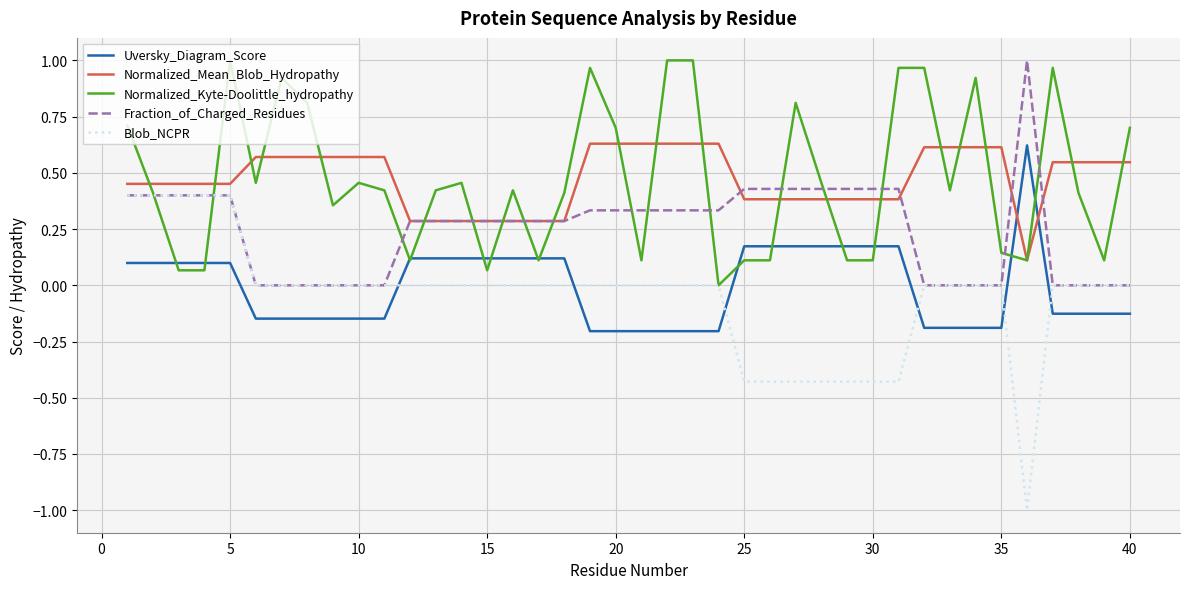

Which series has the widest spread of values?

Blob_NCPR